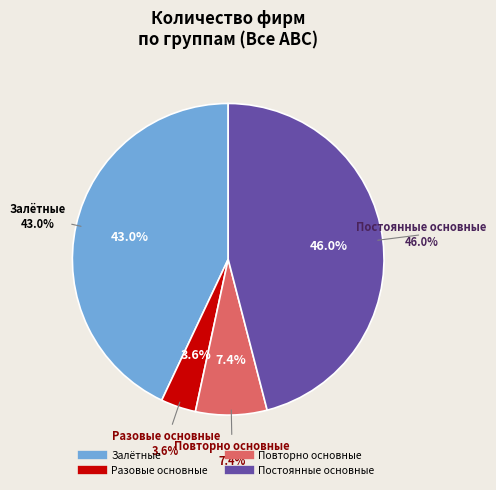

To the nearest percent, what portion does Основные АВС > 2 тн в год represent?

46%